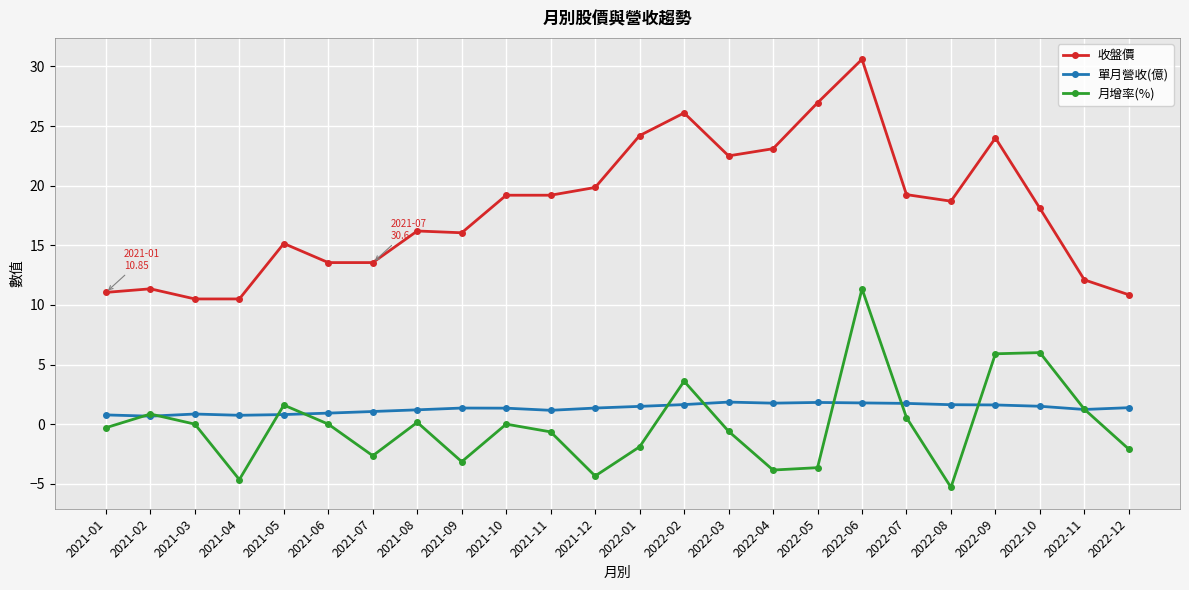

The value of 收盤價 at 2022-08 is 25.8. True or false?

False